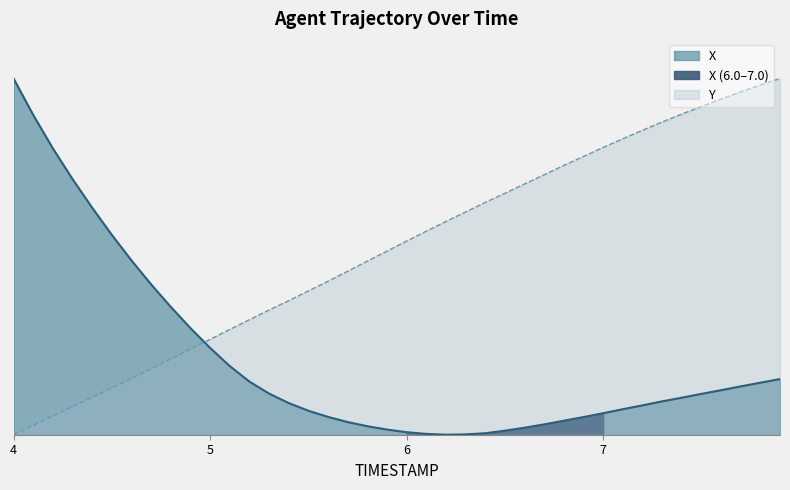

What position from the right is 5.8?

22